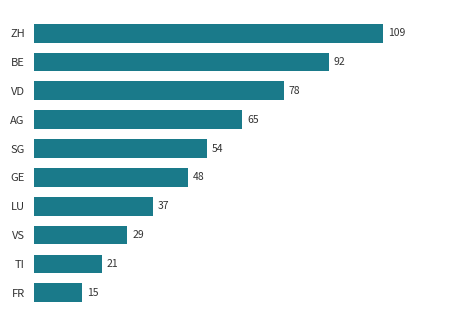

Are the bars horizontal?

Yes